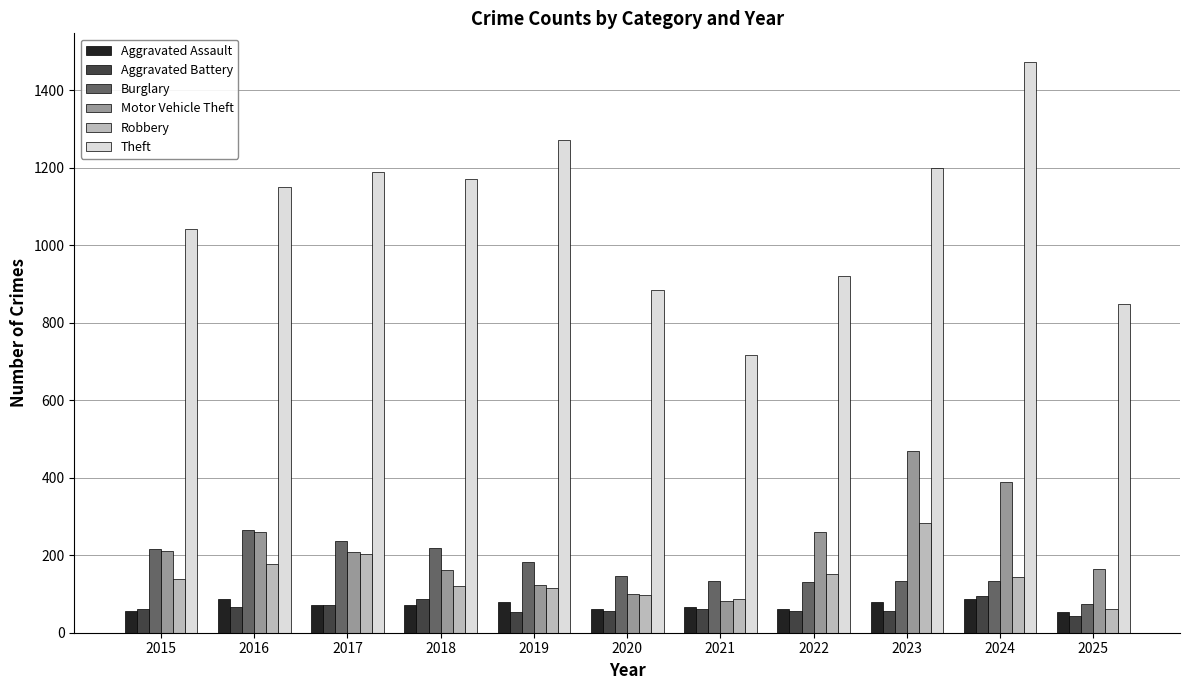

At how many categories does at least one series exceed 296?

11